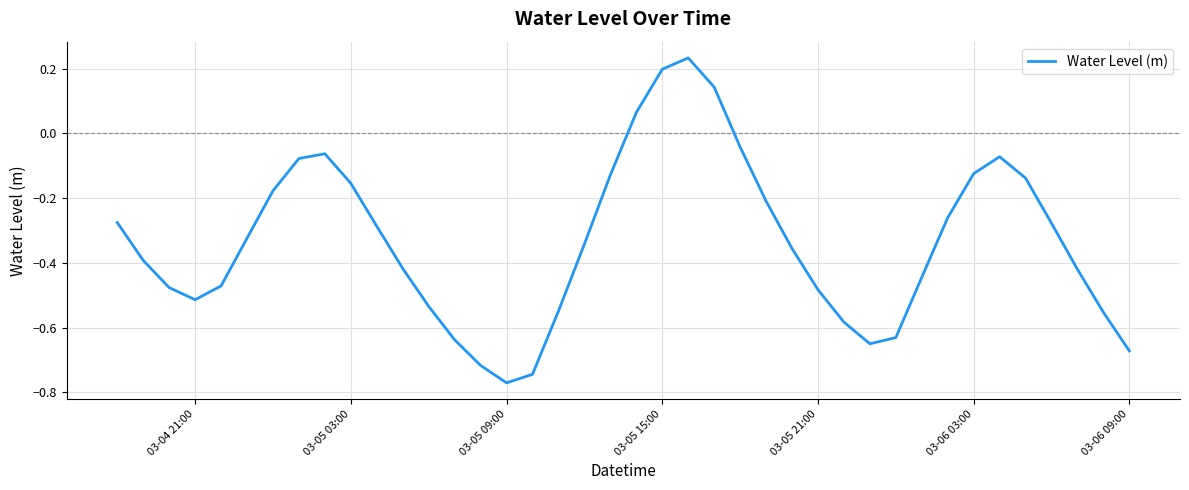

Reading right to left, what are all the values shown in this chart?

-0.7	-0.6	-0.4	-0.3	-0.1	-0.1	-0.1	-0.3	-0.4	-0.6	-0.6	-0.6	-0.5	-0.4	-0.2	-0.0	0.1	0.2	0.2	0.1	-0.1	-0.3	-0.5	-0.7	-0.8	-0.7	-0.6	-0.5	-0.4	-0.3	-0.2	-0.1	-0.1	-0.2	-0.3	-0.5	-0.5	-0.5	-0.4	-0.3